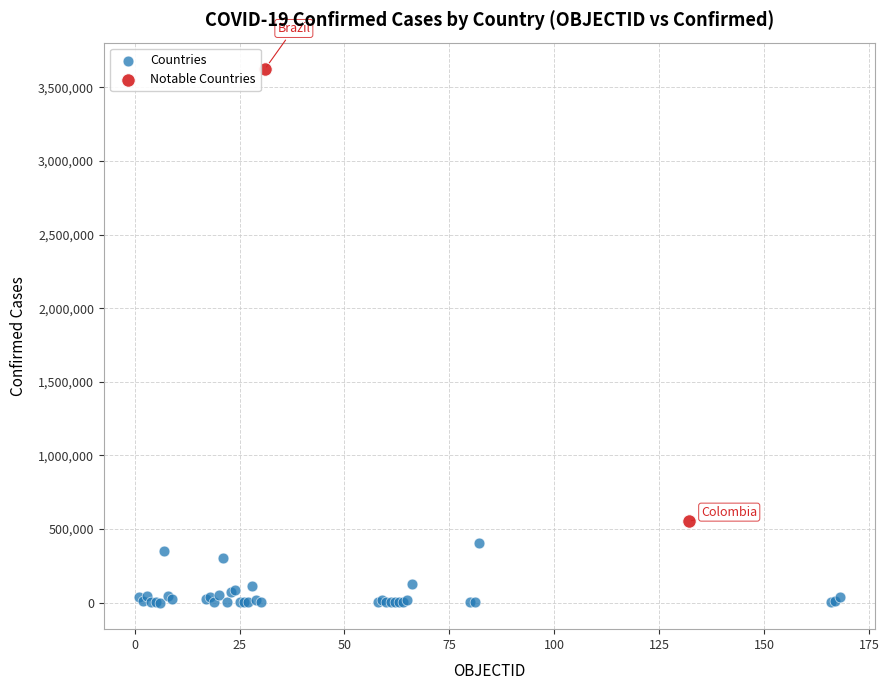

What are all the series names shown in the legend?

Countries, Notable Countries